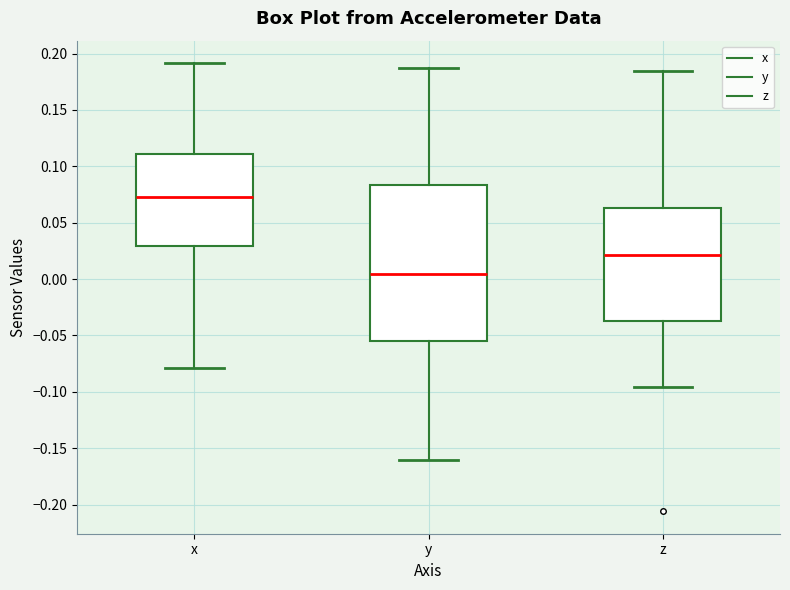

Comparing the boxes themselves (not the whiskers), which one is the tallest?

y